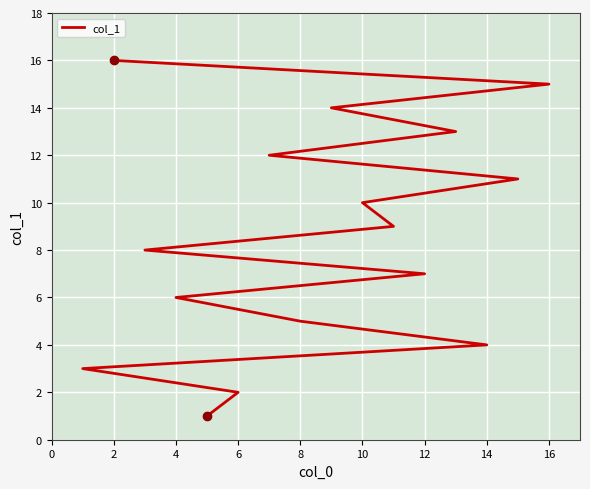

Between 4 and 12, which is larger?

12